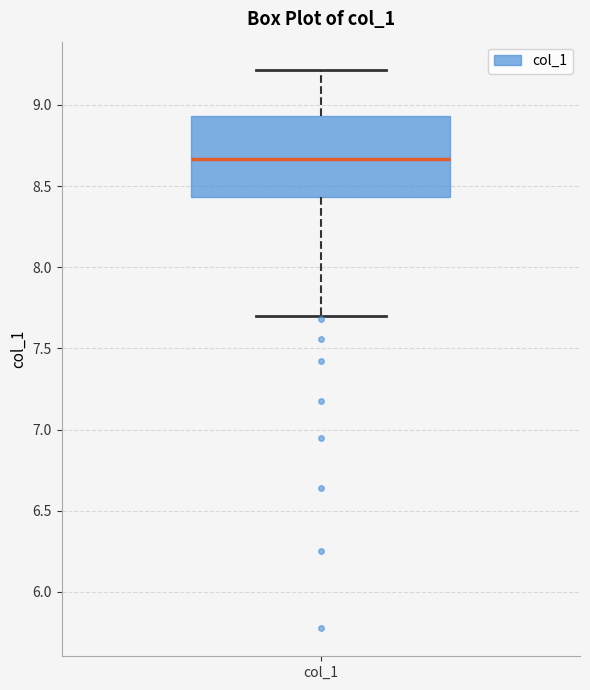

Transcribe this box plot: give where the median line is, the range the box spans, and where the two whiskers end, as read against the y-axis. The values are not printed on the chart, so give them approximately, as read against the axis.

median 8.65, box 8.45 to 8.95, whiskers 7.70 to 9.20